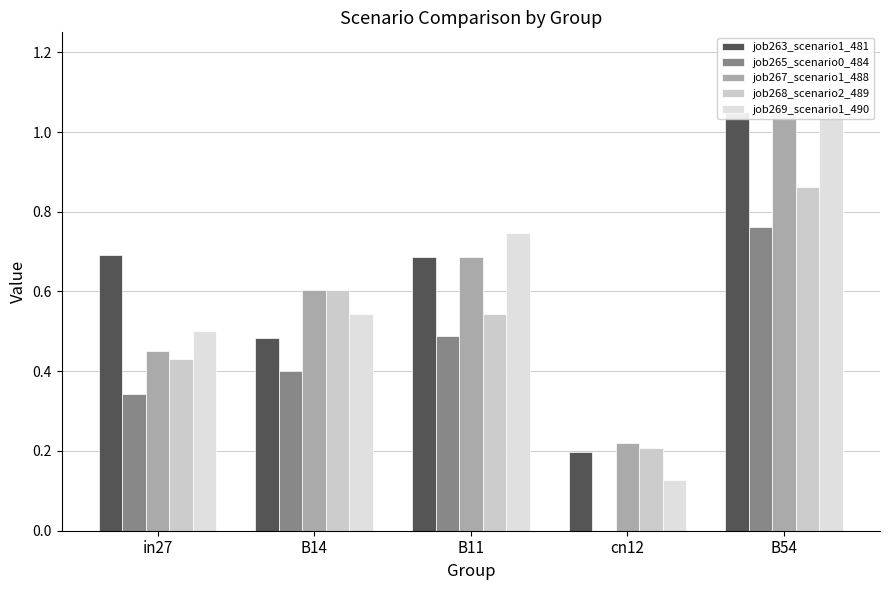

Reading left to right, extract all data points from this chart.

job263_scenario1_481: in27=0.7	B14=0.5	B11=0.7	cn12=0.2	B54=1.1
job265_scenario0_484: in27=0.3	B14=0.4	B11=0.5	cn12=0.0	B54=0.8
job267_scenario1_488: in27=0.5	B14=0.6	B11=0.7	cn12=0.2	B54=1.1
job268_scenario2_489: in27=0.4	B14=0.6	B11=0.5	cn12=0.2	B54=0.9
job269_scenario1_490: in27=0.5	B14=0.5	B11=0.7	cn12=0.1	B54=1.1